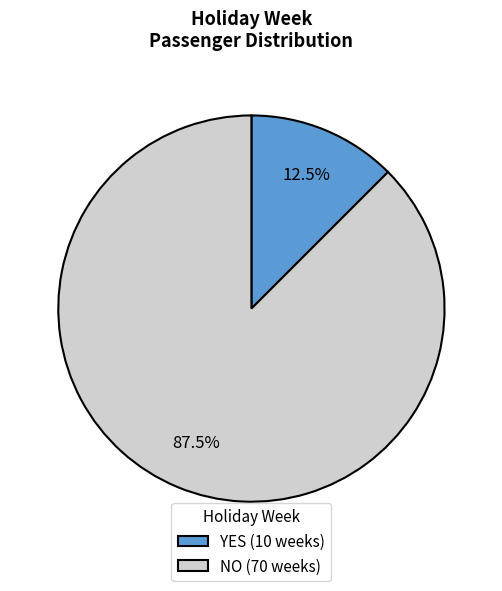

To the nearest percent, what is the average slice percentage?

50%